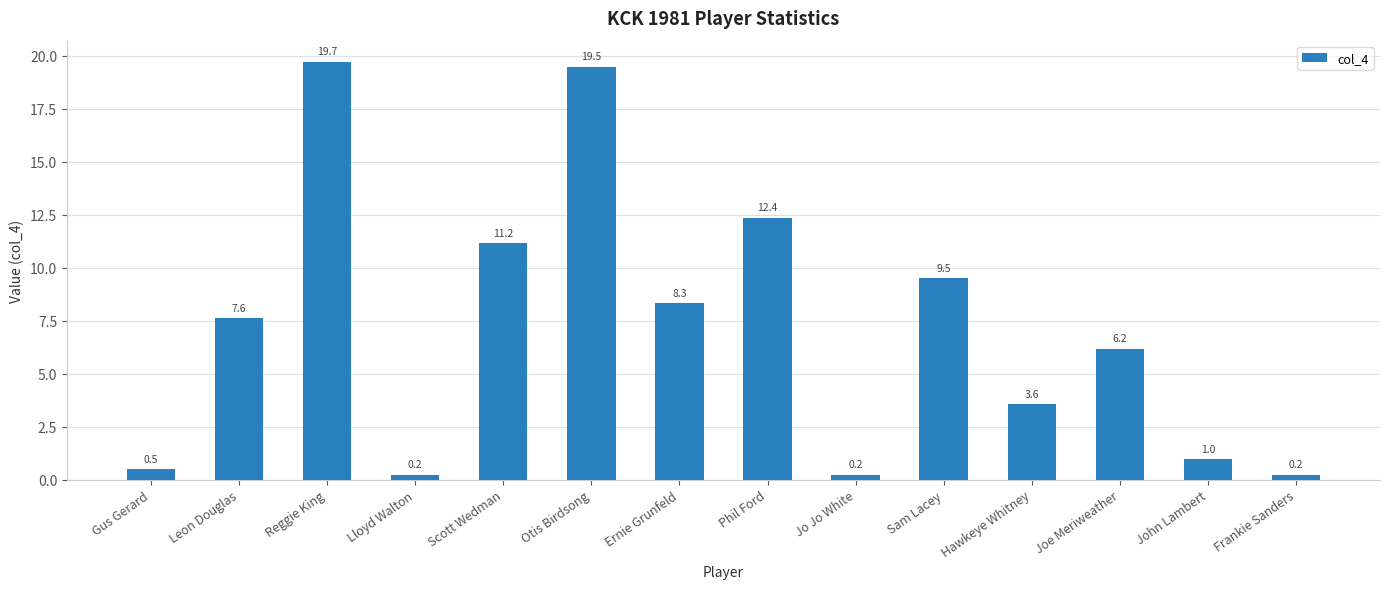

Reading left to right, list all the values displayed in this chart.

0.5	7.6	19.7	0.2	11.2	19.5	8.3	12.4	0.2	9.5	3.6	6.2	1.0	0.2